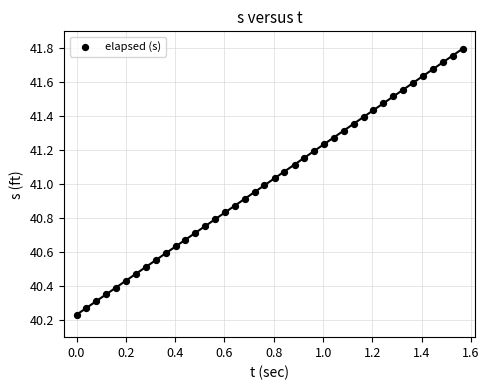

What is the range of Y values (max minus min)?

1.6